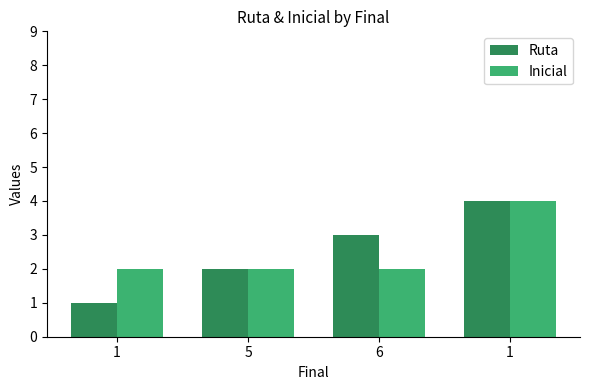

What is the sum of the Inicial values at 1 and 6?

6